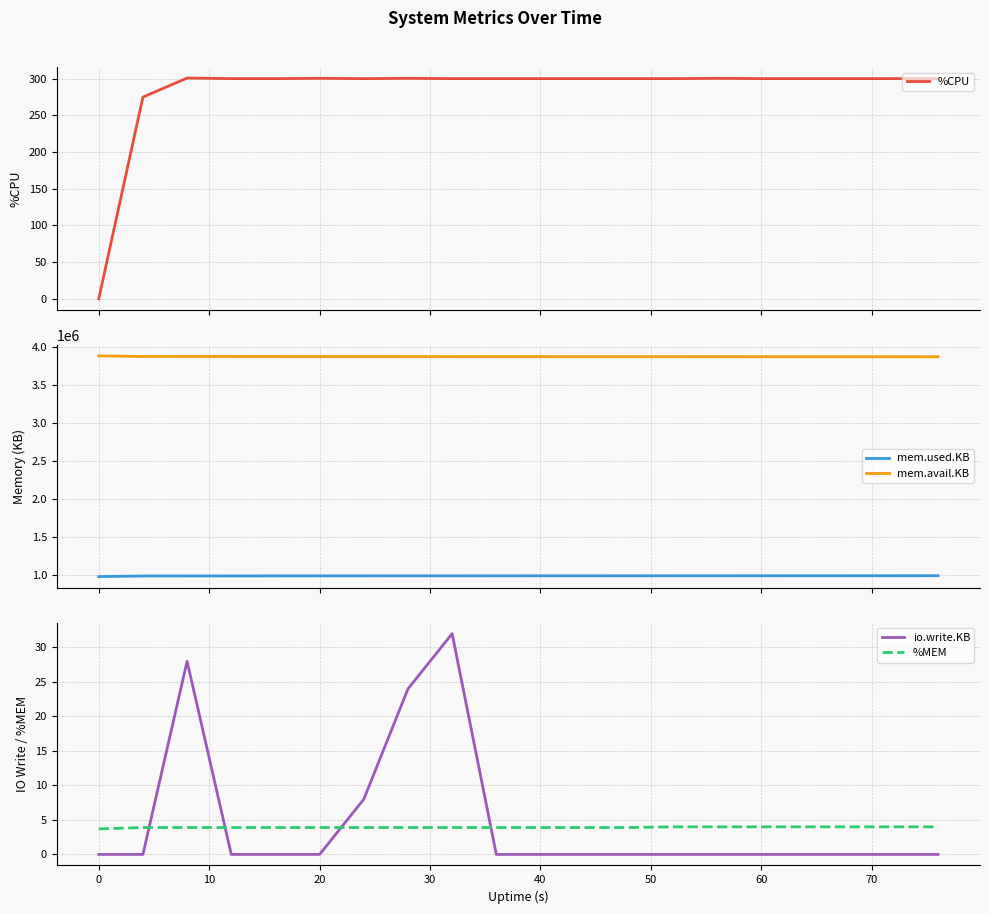

Does the chart have visible grid lines?

Yes